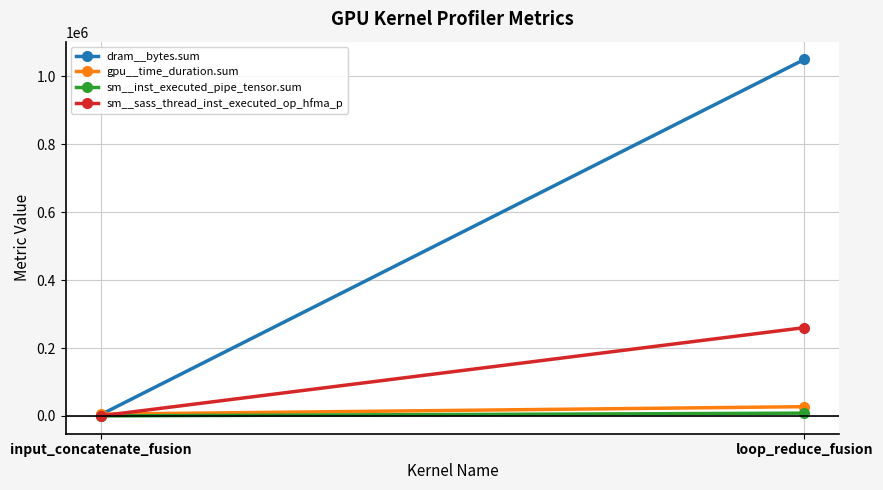

Is it true that sm__inst_executed_pipe_tensor.sum equals 8126 at loop_reduce_fusion?

True